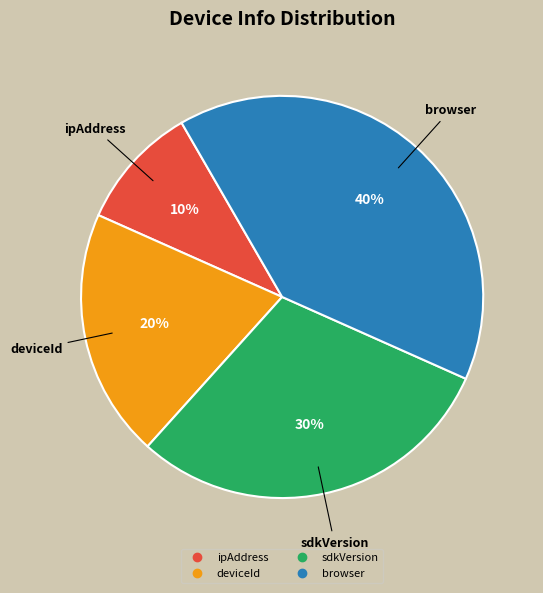

True or false: ipAddress accounts for 1% of the total.

False